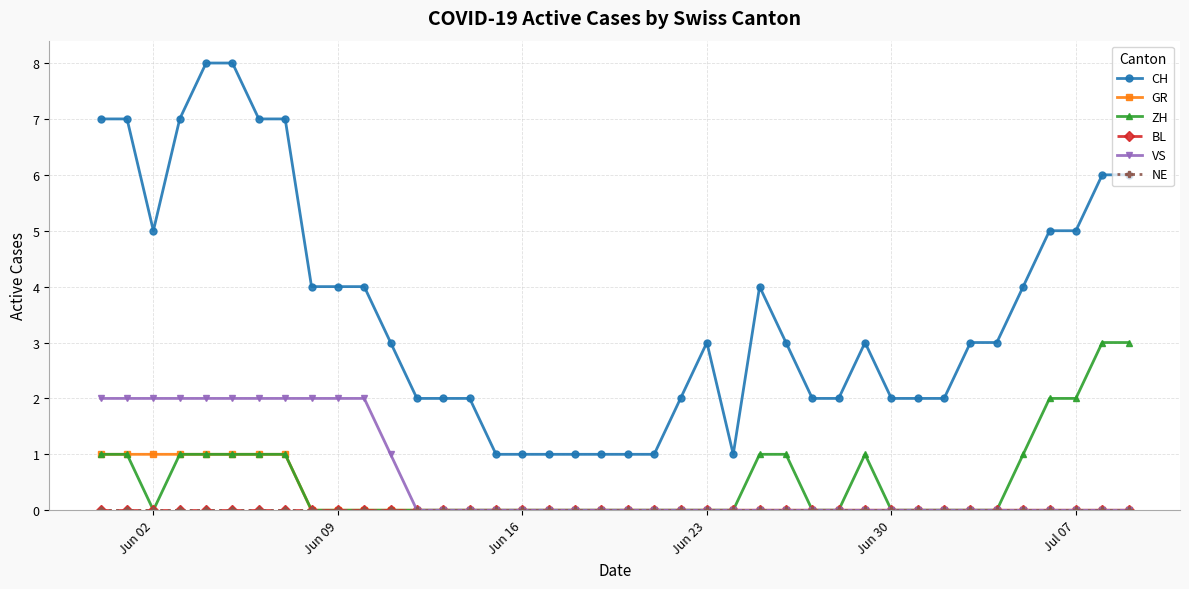

True or false: NE and CH cross at least once.

False